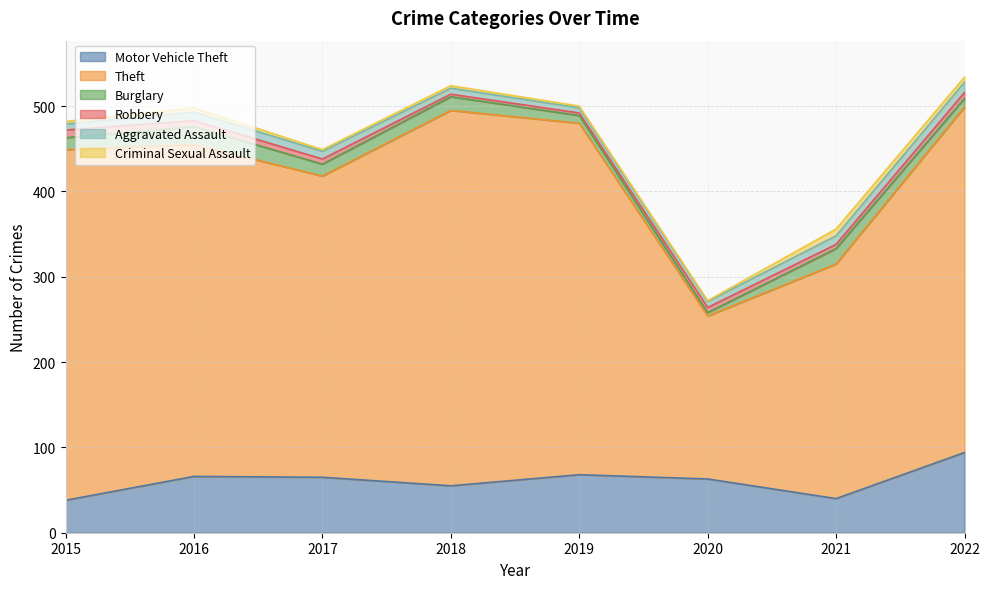

At which category does the chart reach its peak across all series?

2018